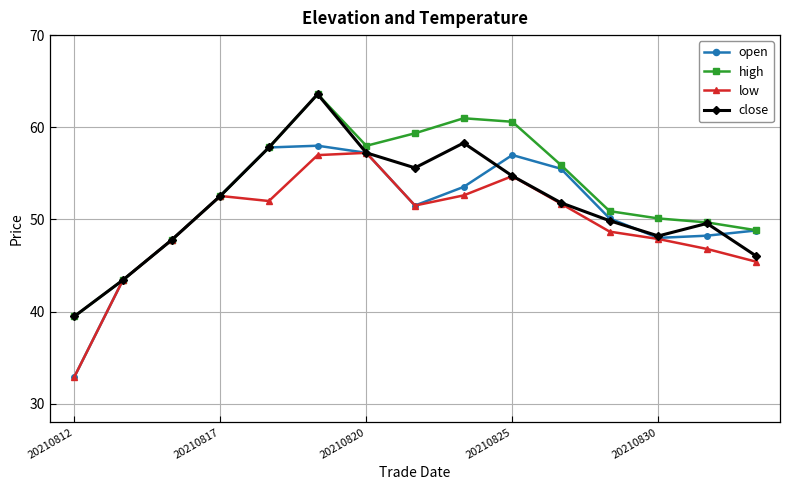

What is the value of the open point at the 6th from the left?

58.0